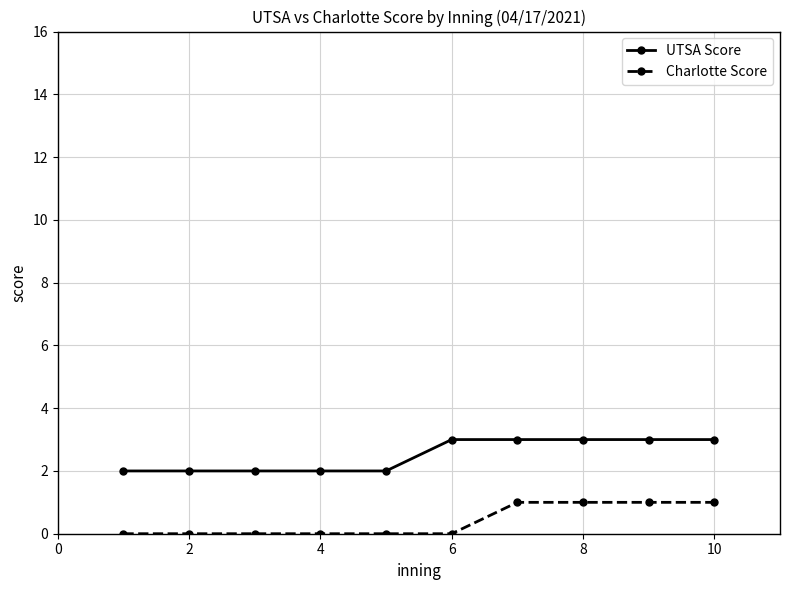

What is the greatest value displayed?

3